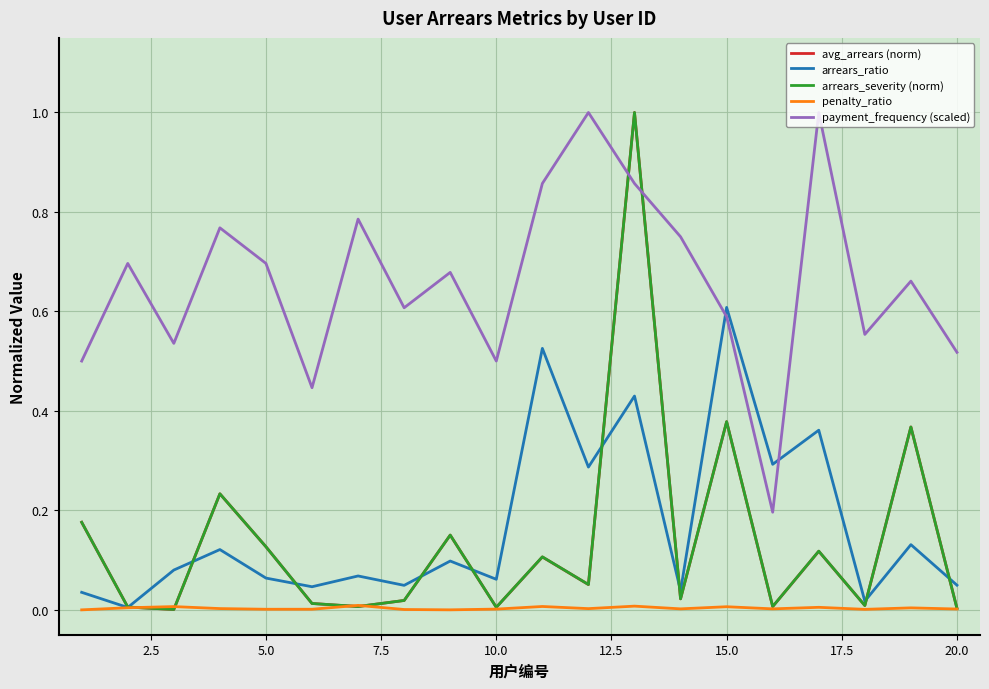

In penalty_ratio, how many points are lower than both neighbors (excluding endpoints)?

6